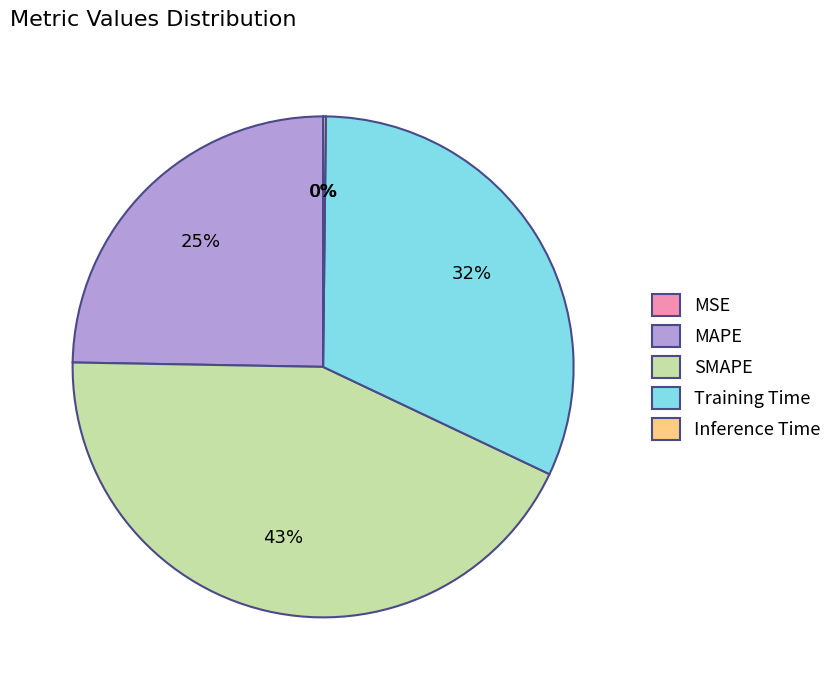

Is it true that SMAPE is 43% of the pie?

True